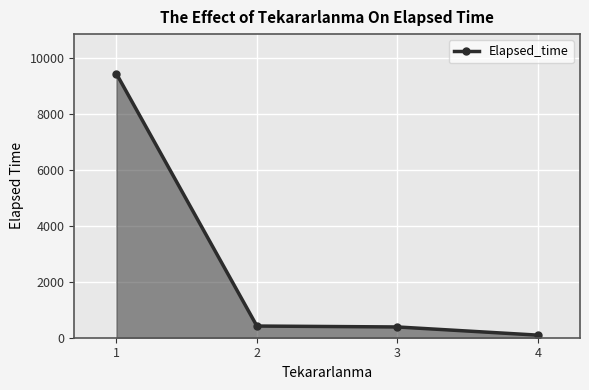

Is it true that the value at 3 is 385.0?

True